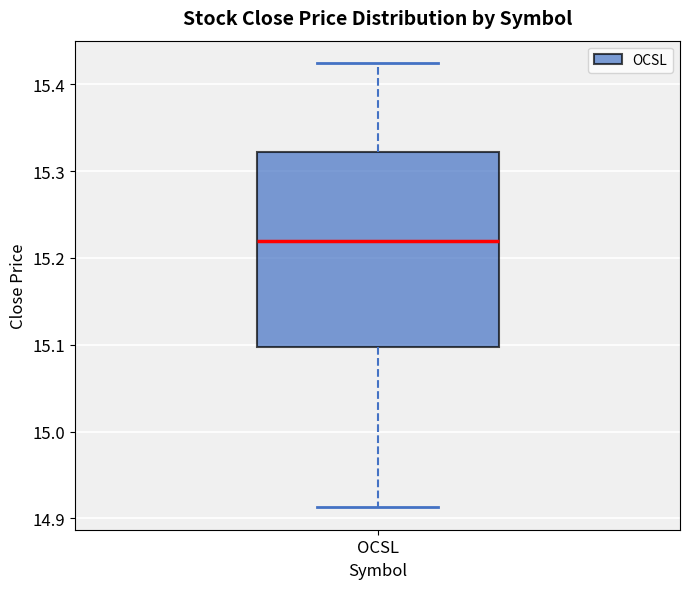

Read this box plot against the y-axis: the position of the median line, the range covered by the box, and the ends of both whiskers. The values are not printed on the chart, so give them approximately, as read against the axis.

median 15.22, box 15.10 to 15.32, whiskers 14.91 to 15.42